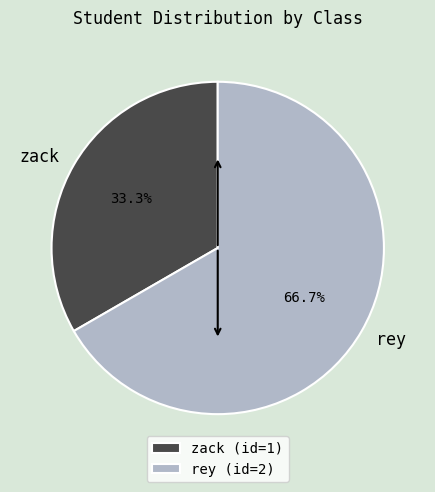

To the nearest percent, what percentage of the pie is rey?

67%